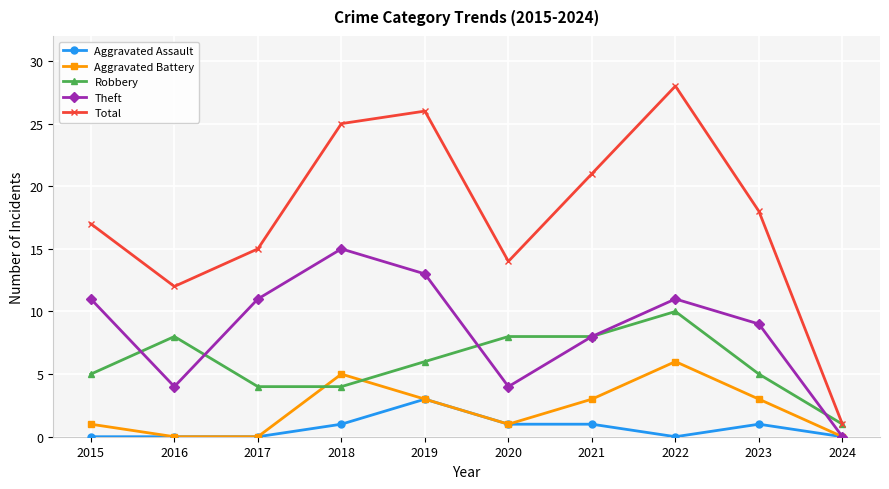

What is the difference between the maximum and minimum values in the Total series?

27